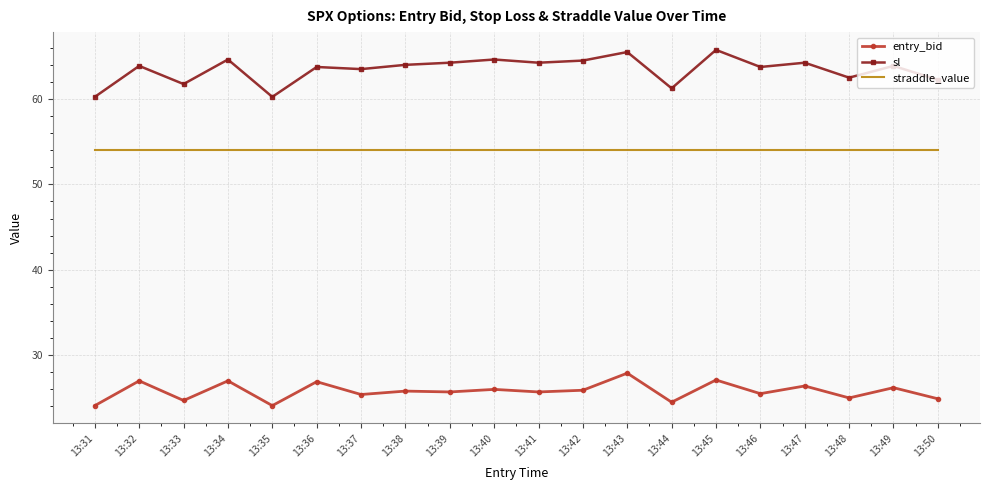

What is the minimum value shown in the chart?

24.1